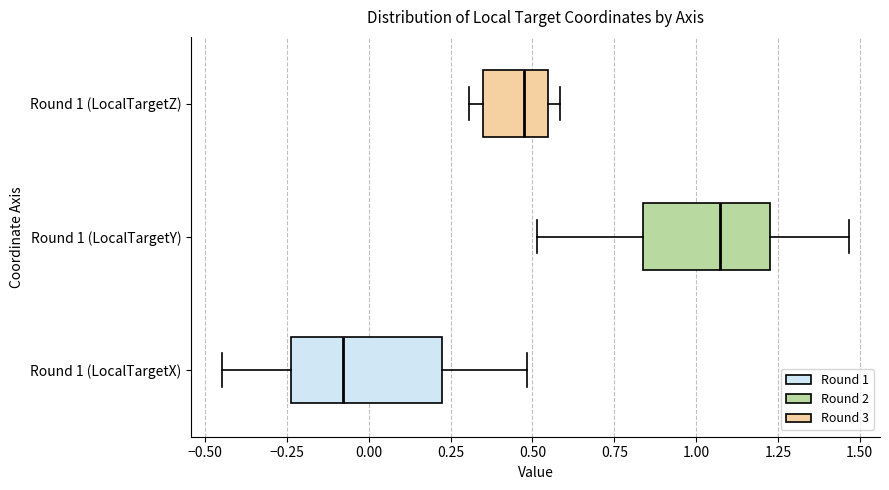

Reading bottom to top, read every box against the x-axis: the position of its median line, the range the box covers, and the ends of its whiskers. The values are not printed on the chart, so give them approximately, as read against the axis.

Round 1 (LocalTargetX): median -0.10, box -0.25 to 0.20, whiskers -0.45 to 0.50
Round 1 (LocalTargetY): median 1.05, box 0.85 to 1.20, whiskers 0.50 to 1.45
Round 1 (LocalTargetZ): median 0.45, box 0.35 to 0.55, whiskers 0.30 to 0.60